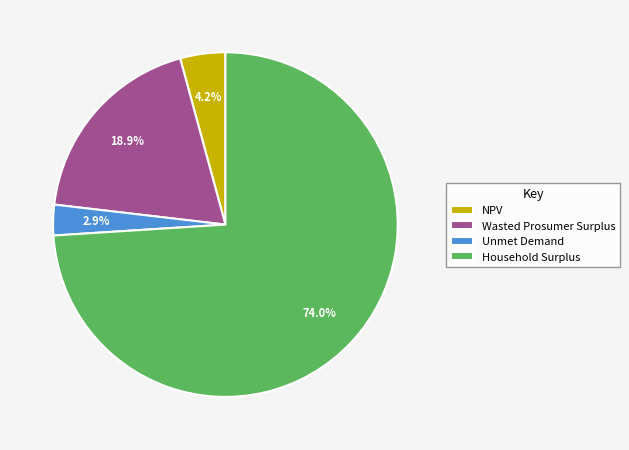

Rank the categories by value from highest to lowest.

Household Surplus, Wasted Prosumer Surplus, NPV, Unmet Demand